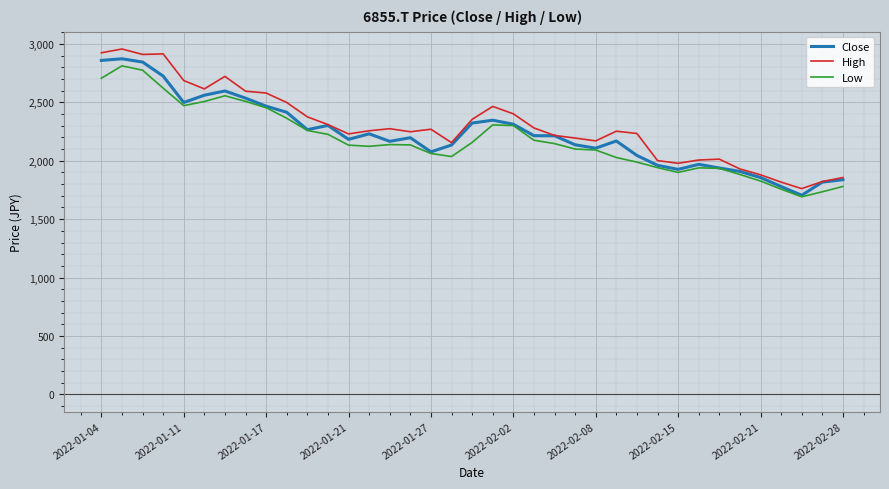

What is the difference between the second highest and minimum values in the Low series?

1084.2